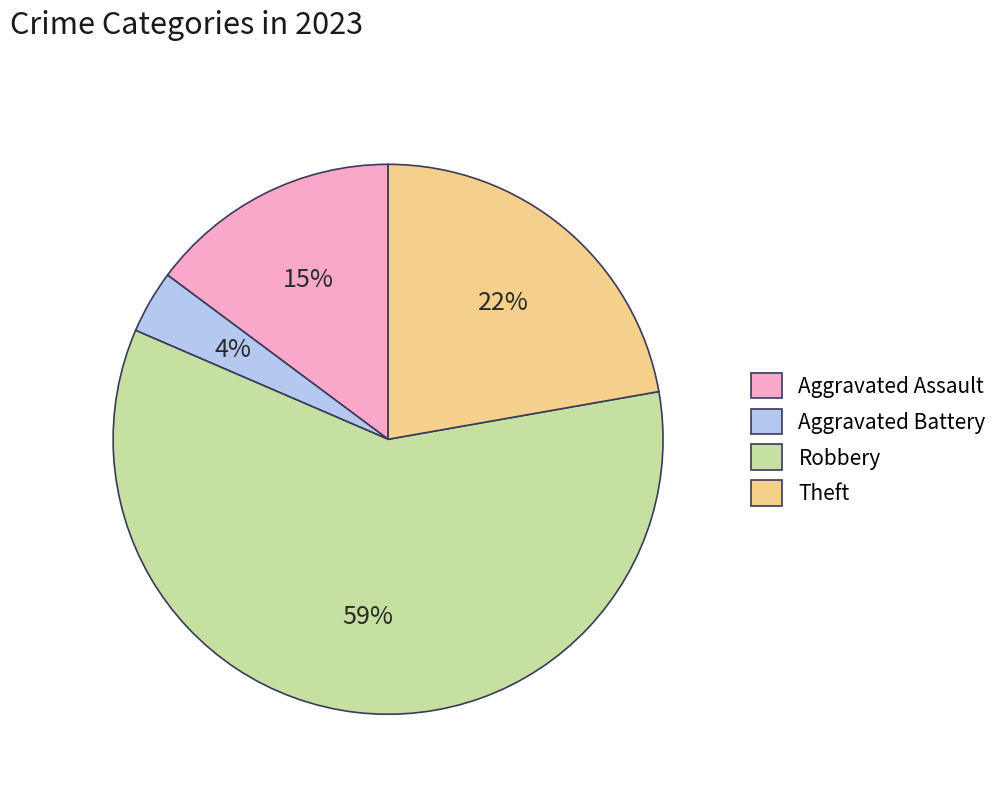

Which slice is the largest?

Robbery